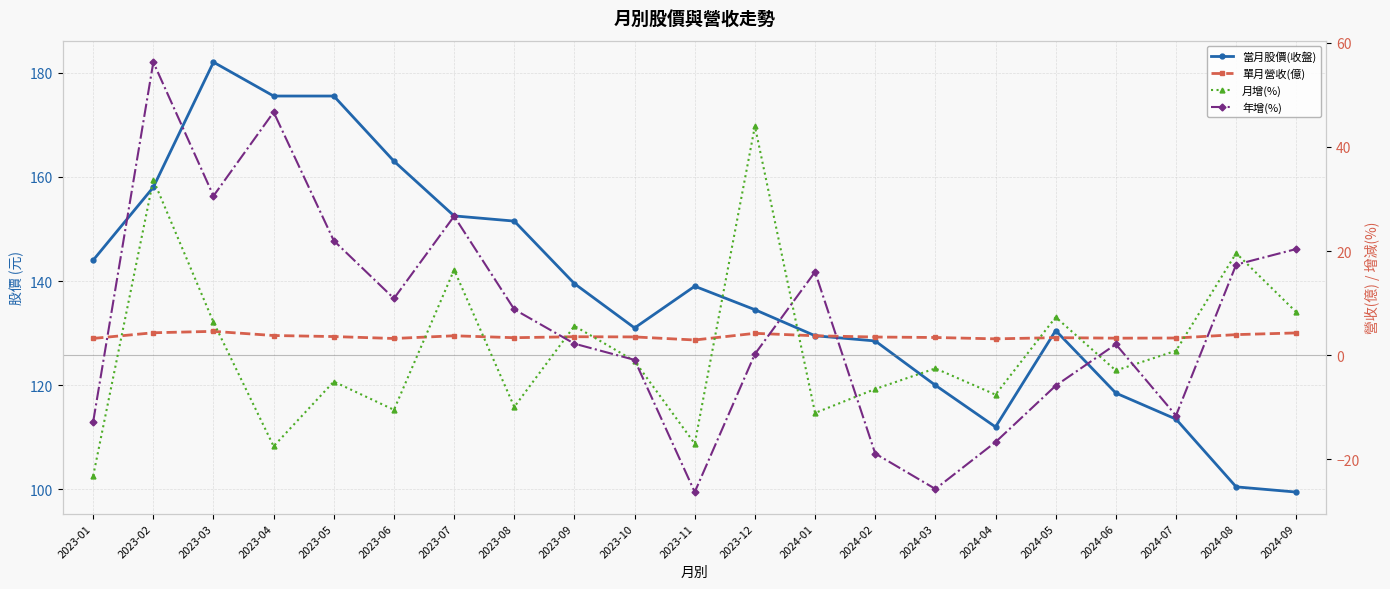

Reading right to left, transcribe all the data shown in this chart.

當月股價(收盤): 2024-09=99.5	2024-08=100.5	2024-07=113.5	2024-06=118.5	2024-05=130.5	2024-04=112.0	2024-03=120.0	2024-02=128.5	2024-01=129.5	2023-12=134.5	2023-11=139.0	2023-10=131.0	2023-09=139.5	2023-08=151.5	2023-07=152.5	2023-06=163.0	2023-05=175.5	2023-04=175.5	2023-03=182.0	2023-02=158.0	2023-01=144.0
單月營收(億): 2024-09=4.3	2024-08=4.0	2024-07=3.3	2024-06=3.3	2024-05=3.4	2024-04=3.1	2024-03=3.4	2024-02=3.5	2024-01=3.7	2023-12=4.2	2023-11=2.9	2023-10=3.5	2023-09=3.5	2023-08=3.4	2023-07=3.7	2023-06=3.2	2023-05=3.6	2023-04=3.8	2023-03=4.6	2023-02=4.3	2023-01=3.2
月增(%): 2024-09=8.3	2024-08=19.6	2024-07=0.8	2024-06=-2.9	2024-05=7.3	2024-04=-7.6	2024-03=-2.5	2024-02=-6.5	2024-01=-11.1	2023-12=44.0	2023-11=-17.0	2023-10=-1.1	2023-09=5.6	2023-08=-9.9	2023-07=16.4	2023-06=-10.5	2023-05=-5.1	2023-04=-17.5	2023-03=6.3	2023-02=33.7	2023-01=-23.2
年增(%): 2024-09=20.4	2024-08=17.4	2024-07=-11.6	2024-06=2.1	2024-05=-5.9	2024-04=-16.7	2024-03=-25.7	2024-02=-18.9	2024-01=16.0	2023-12=0.2	2023-11=-26.3	2023-10=-0.9	2023-09=2.2	2023-08=8.8	2023-07=26.7	2023-06=10.9	2023-05=22.0	2023-04=46.7	2023-03=30.6	2023-02=56.3	2023-01=-12.8